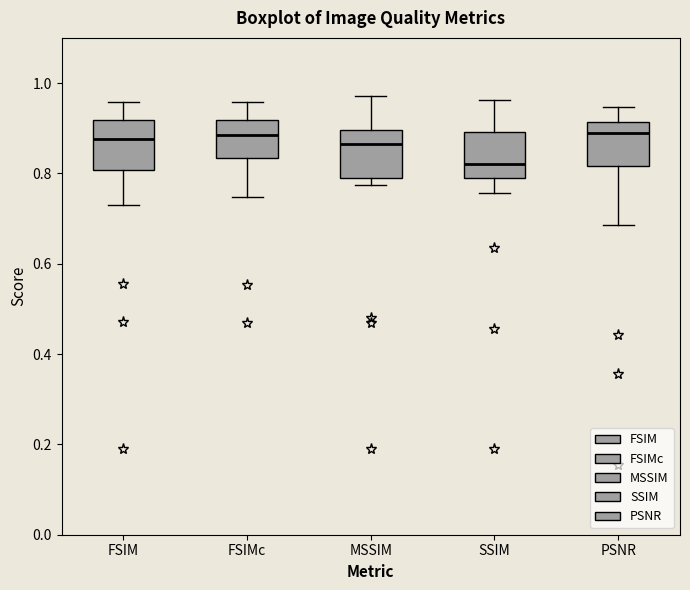

Reading left to right, read every box against the y-axis: the position of its median line, the range the box covers, and the ends of its whiskers. The values are not printed on the chart, so give them approximately, as read against the axis.

FSIM: median 0.88, box 0.80 to 0.92, whiskers 0.72 to 0.96
FSIMc: median 0.88, box 0.84 to 0.92, whiskers 0.74 to 0.96
MSSIM: median 0.86, box 0.80 to 0.90, whiskers 0.78 to 0.98
SSIM: median 0.82, box 0.80 to 0.90, whiskers 0.76 to 0.96
PSNR: median 0.88, box 0.82 to 0.92, whiskers 0.68 to 0.94